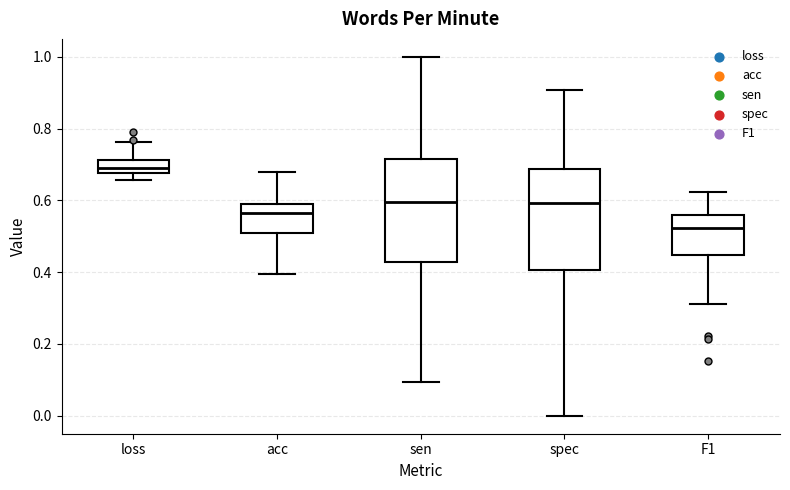

Where does the median line of the box for loss sit on the y-axis? The values are not printed on the chart, so give them approximately, as read against the axis.

0.70